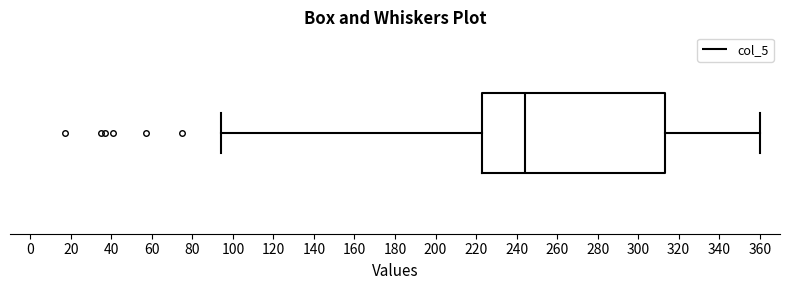

Read this box plot against the x-axis: the position of the median line, the range covered by the box, and the ends of both whiskers. The values are not printed on the chart, so give them approximately, as read against the axis.

median 244, box 224 to 314, whiskers 94 to 360